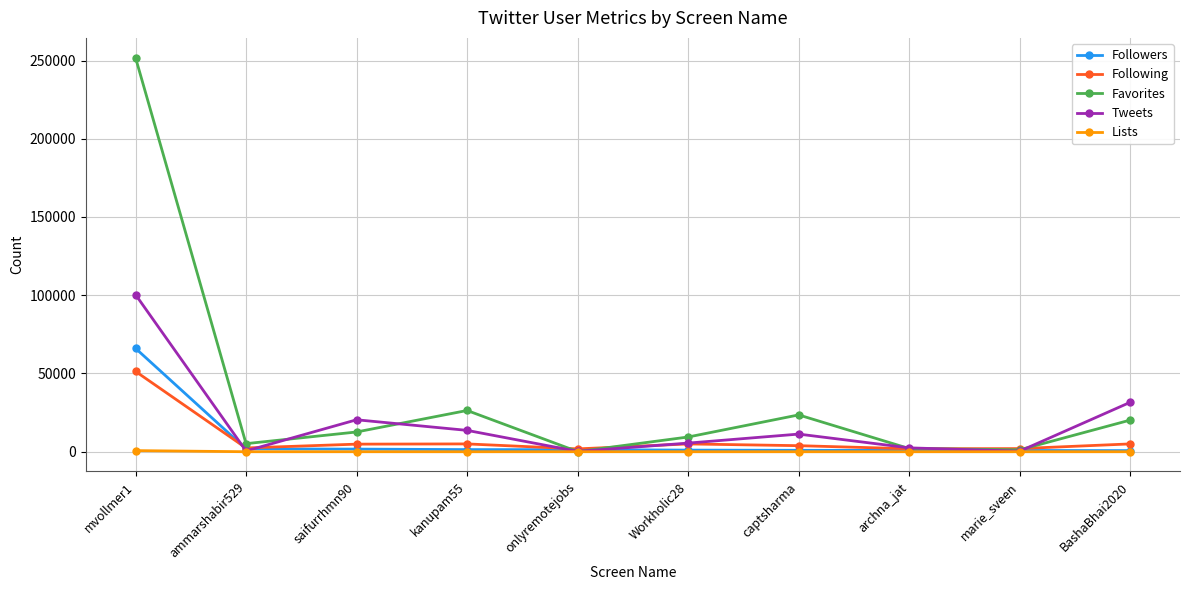

What is the greatest value displayed?

251862